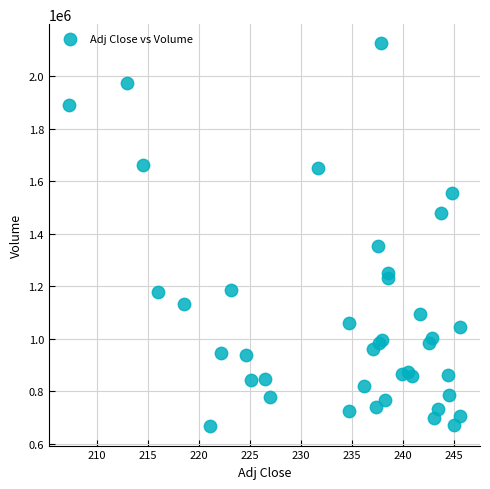

What Y value in the scatter plot is closest to 1395250?

1351400